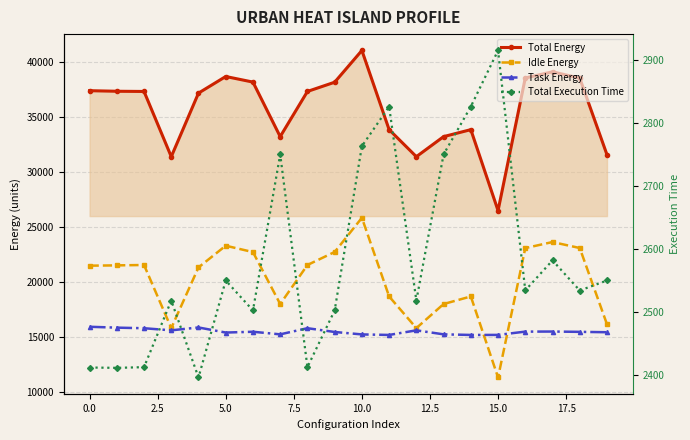

What is the difference between the maximum and second lowest values in the Idle Energy series?

10043.5